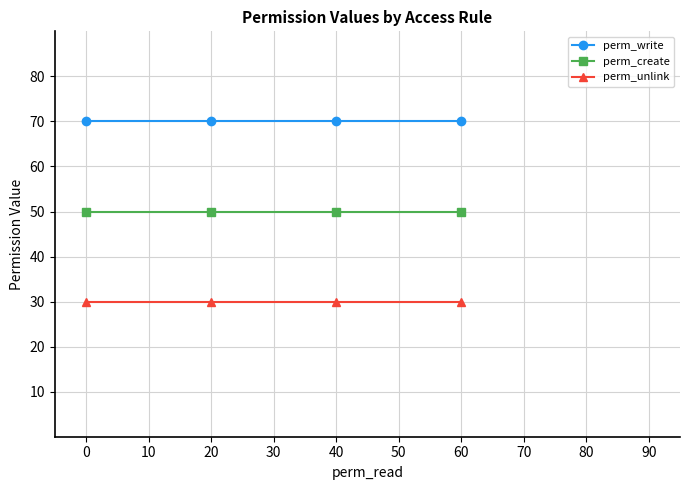

True or false: perm_write and perm_unlink cross at least once.

False